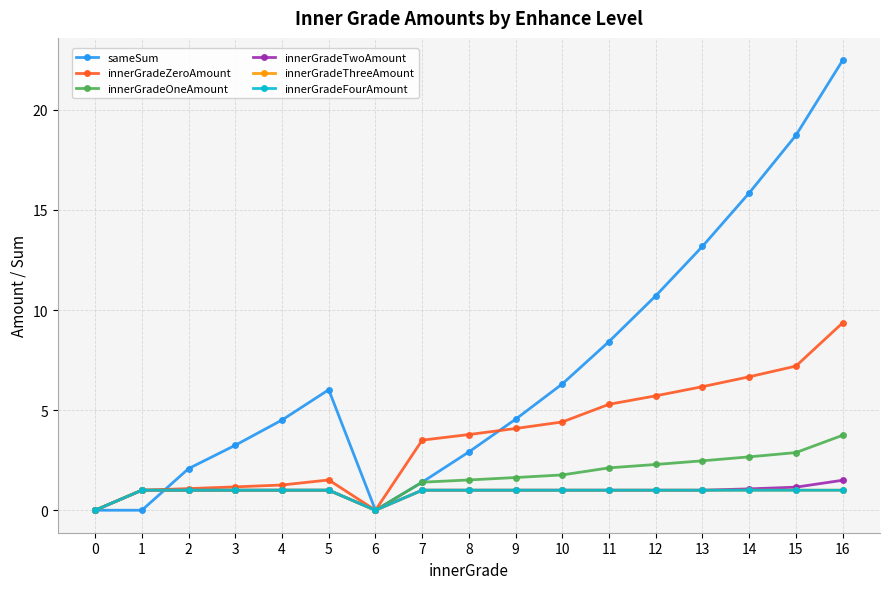

Is this an area chart (filled region under the line)?

No